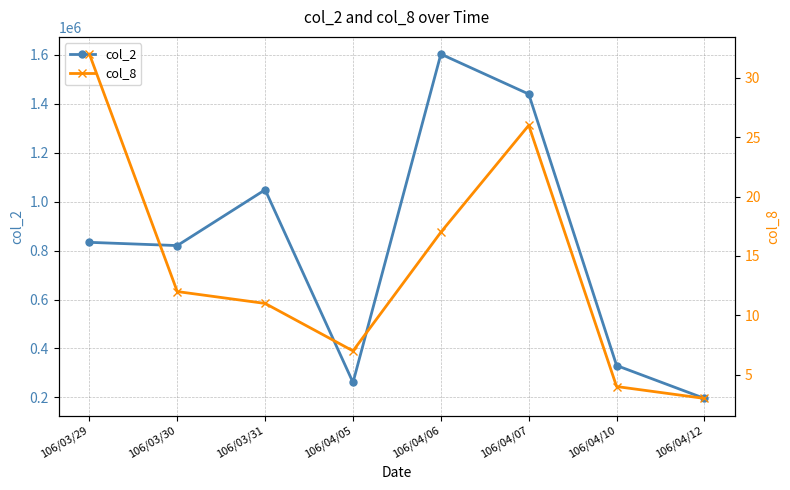

How many lines are shown in the chart?

2